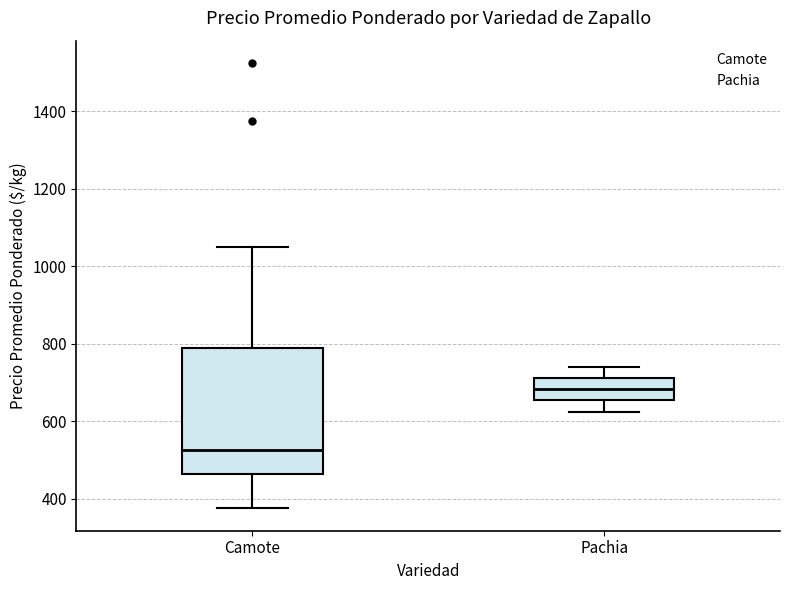

Which box is the tallest, from its lower edge to its upper edge?

Camote